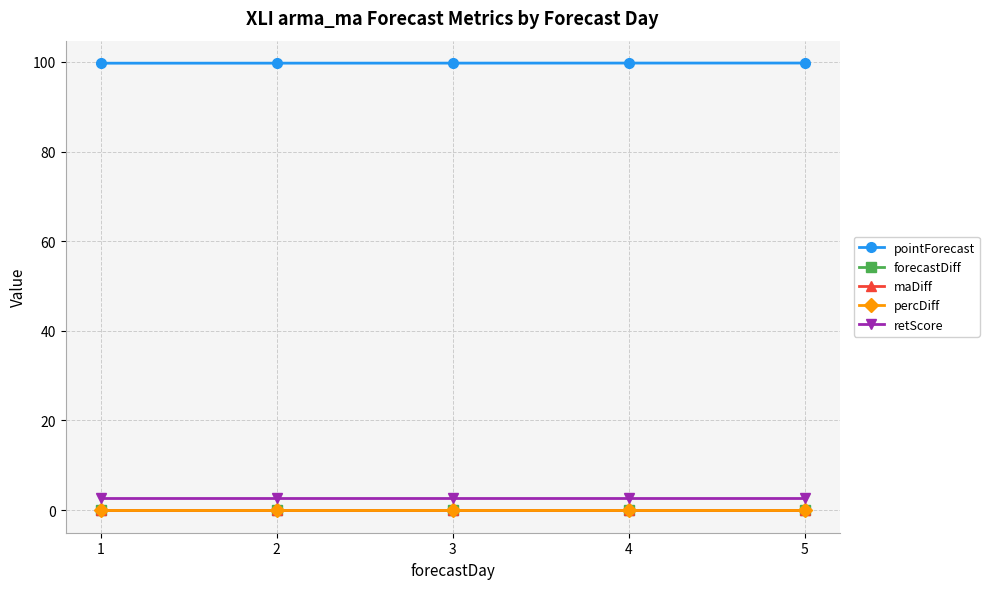

What is the maximum value shown in the chart?

99.7